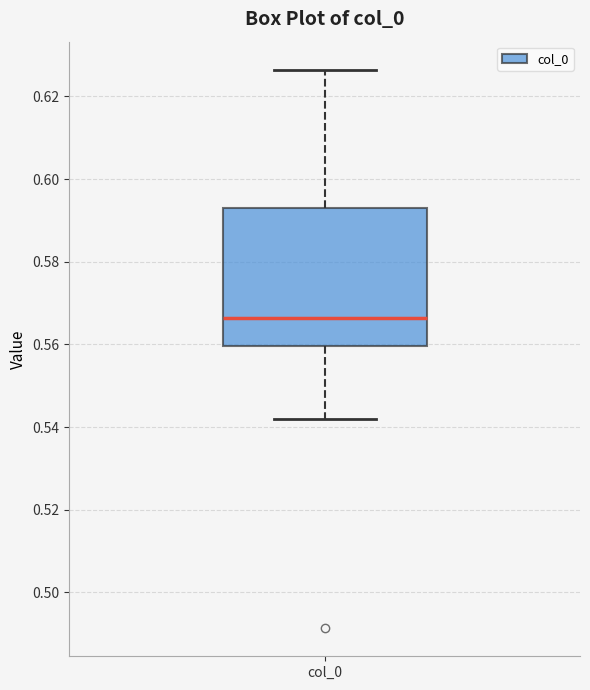

Transcribe this box plot: give where the median line is, the range the box spans, and where the two whiskers end, as read against the y-axis. The values are not printed on the chart, so give them approximately, as read against the axis.

median 0.566, box 0.560 to 0.594, whiskers 0.542 to 0.626